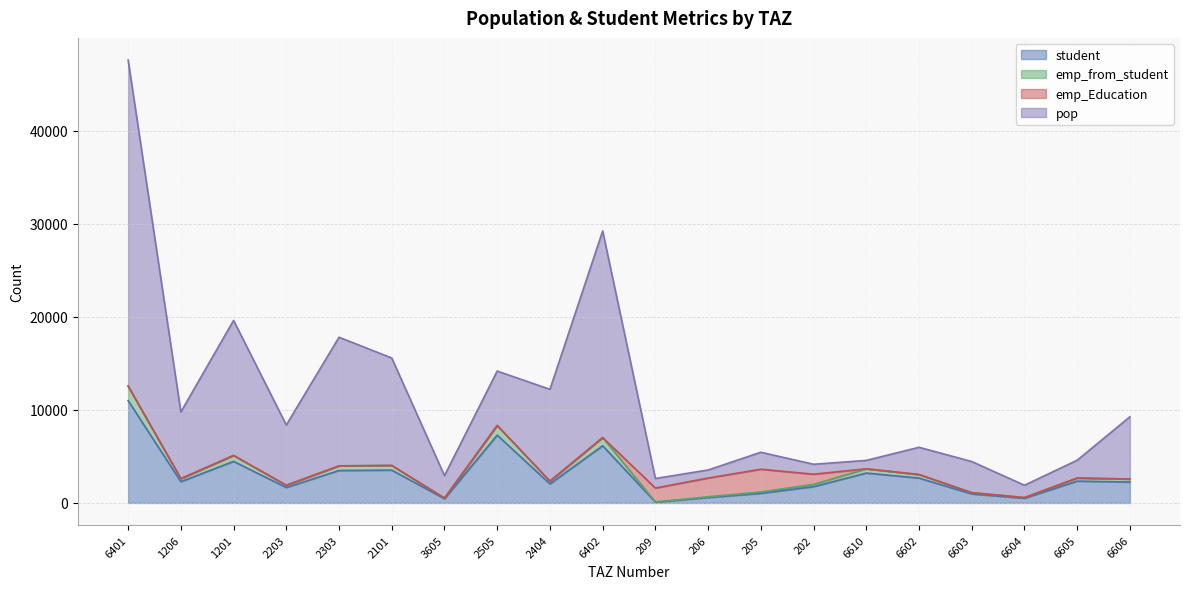

Which category has the highest value across all series?

6401